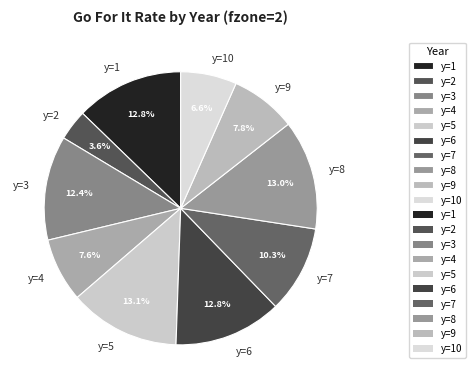

The y=6 slice represents 13% of the pie. True or false?

True